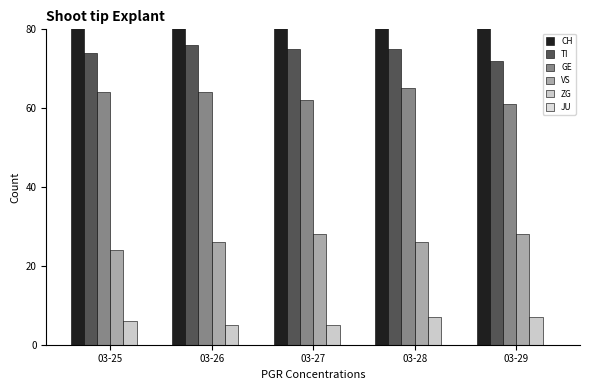

Count the CH values in the range 383 to 395.

4